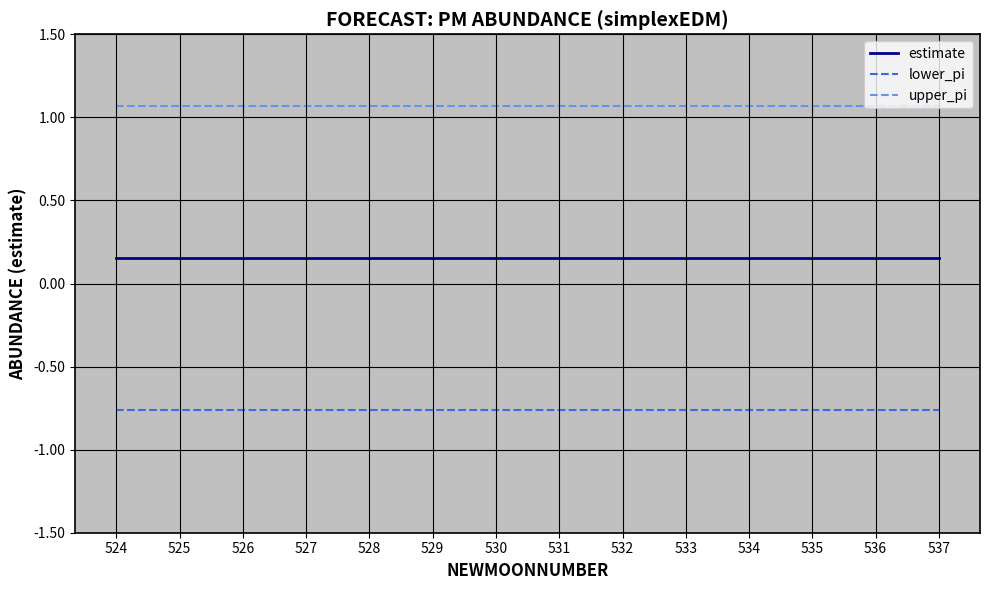

List the series in order of their peak value, lowest first.

lower_pi, estimate, upper_pi